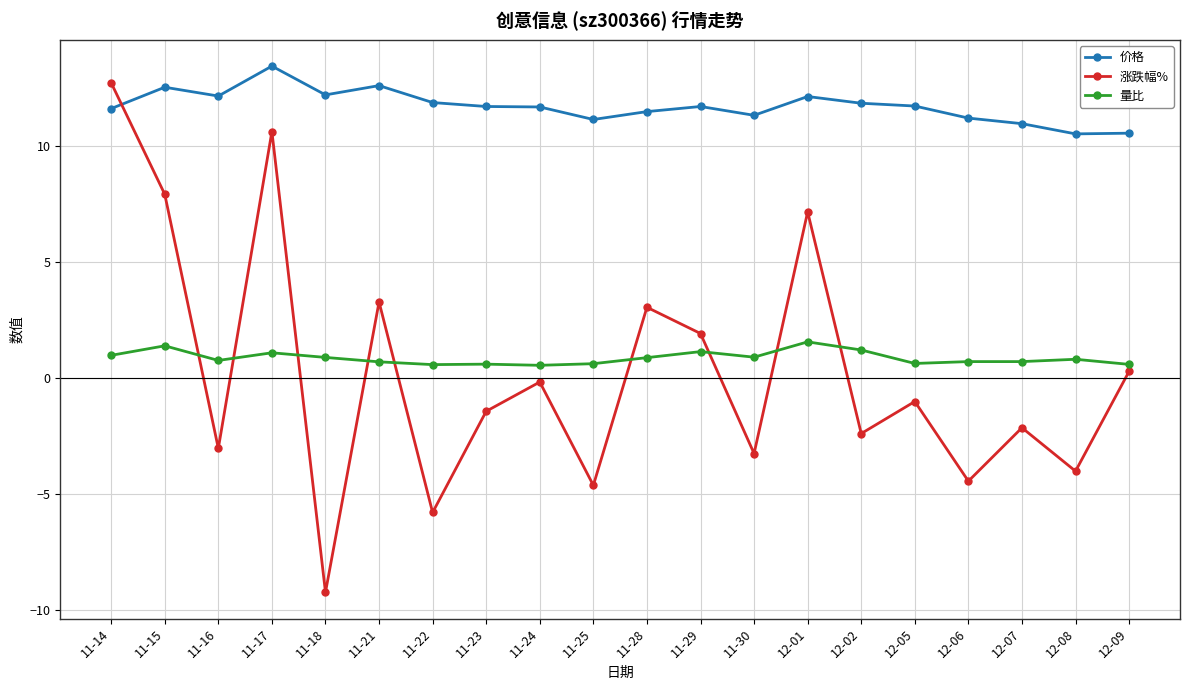

What is the label of the 9th point from the left?

11-24